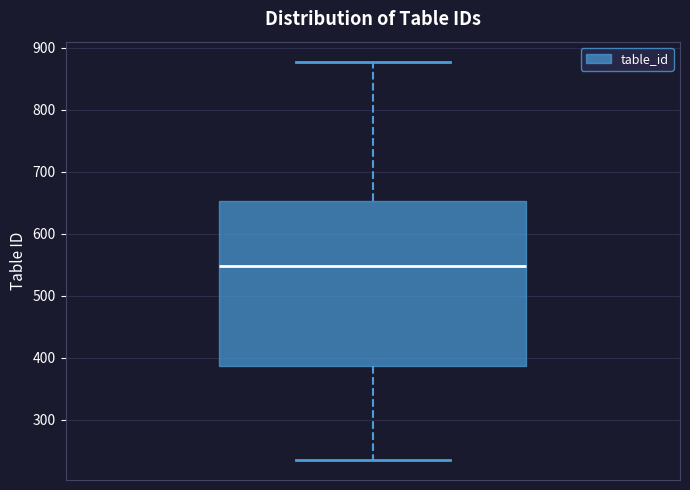

Where does the upper whisker of the box end on the y-axis? The values are not printed on the chart, so give them approximately, as read against the axis.

880